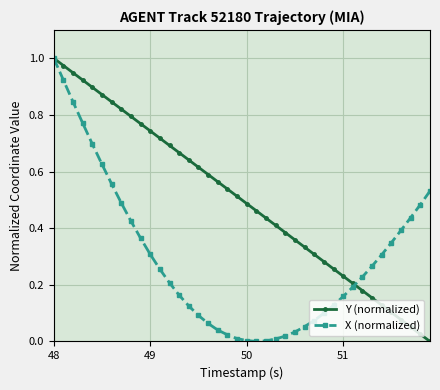

How many lines are shown in the chart?

2